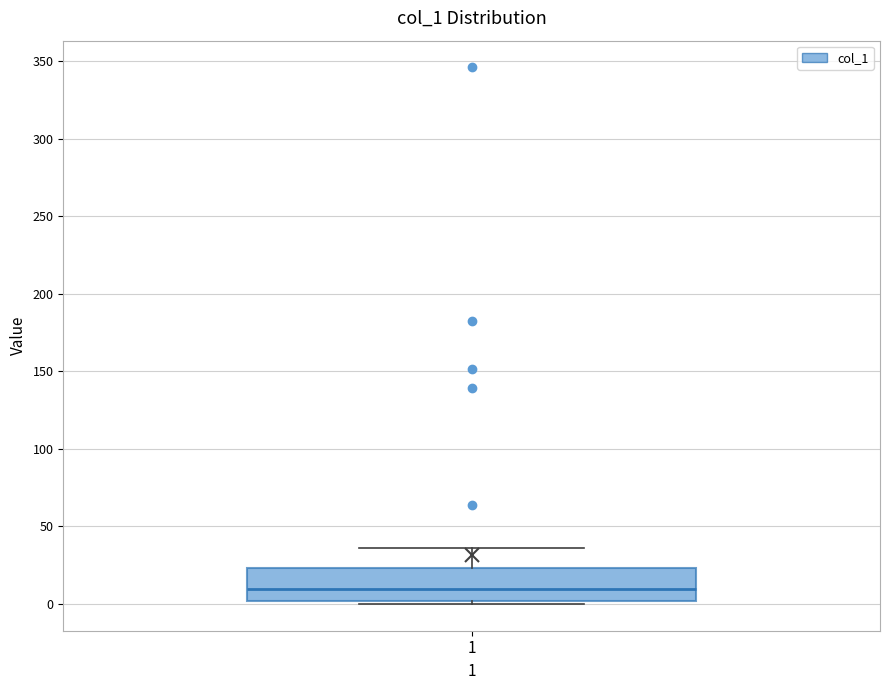

Transcribe this box plot: give where the median line is, the range the box spans, and where the two whiskers end, as read against the y-axis. The values are not printed on the chart, so give them approximately, as read against the axis.

median 10, box 0 to 25, whiskers 0 (just below the box's lower edge) to 35